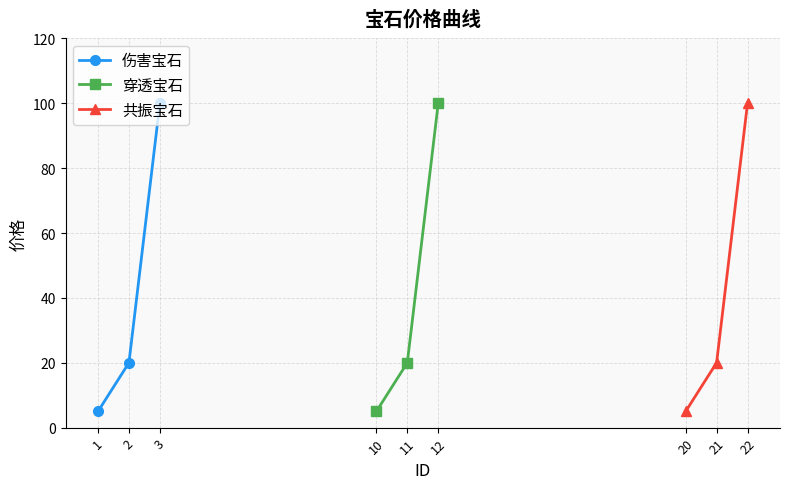

What is the difference between the maximum and minimum values in the 伤害宝石 series?

95